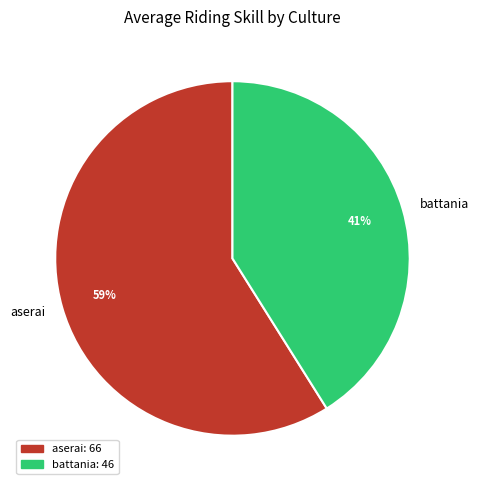

Is battania the majority of the pie?

No